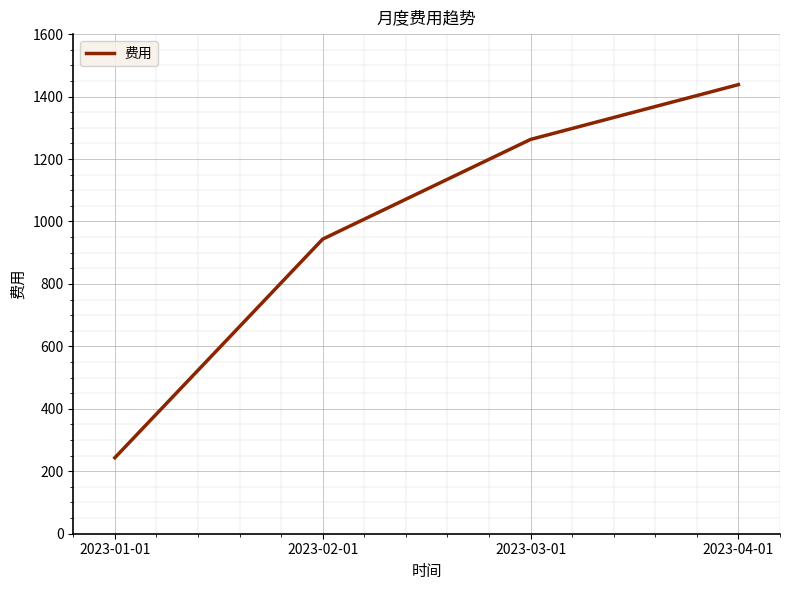

Rank the categories by value from lowest to highest.

2023-01-01, 2023-02-01, 2023-03-01, 2023-04-01